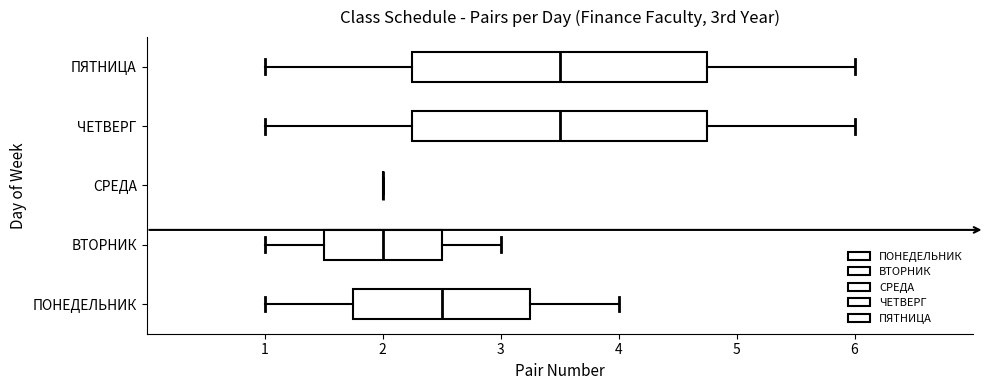

Where is the right edge of the box for ПОНЕДЕЛЬНИК on the x-axis? The values are not printed on the chart, so give them approximately, as read against the axis.

3.3